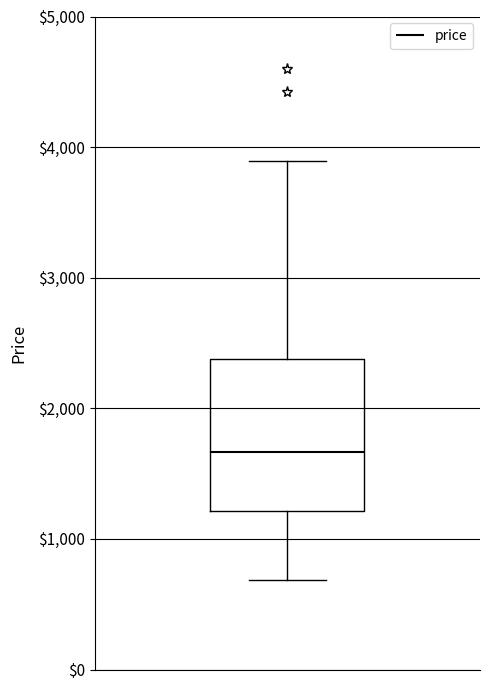

Transcribe this box plot: give where the median line is, the range the box spans, and where the two whiskers end, as read against the y-axis. The values are not printed on the chart, so give them approximately, as read against the axis.

median 1700, box 1200 to 2400, whiskers 700 to 3900